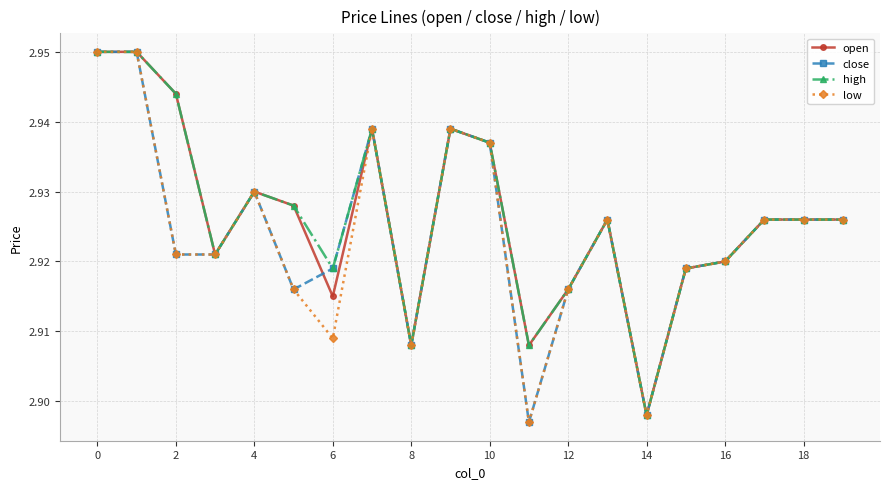

How many close values are between 2 and 3?

20